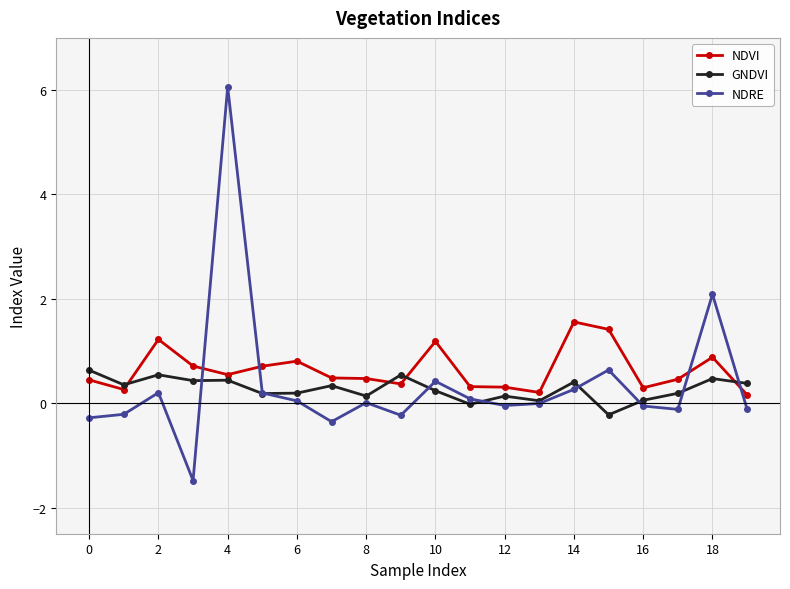

True or false: NDVI and GNDVI intersect in this chart.

True